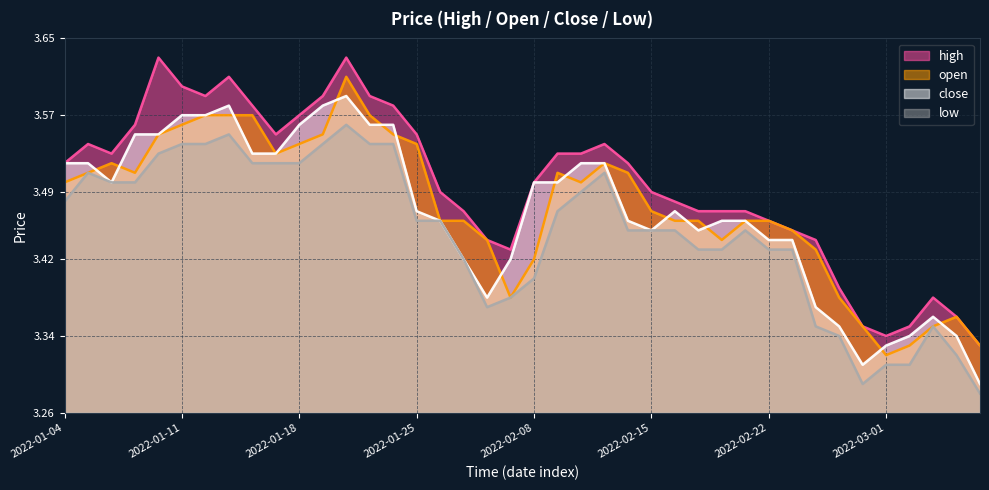

At which category does the chart reach its minimum across all series?

2022-03-07